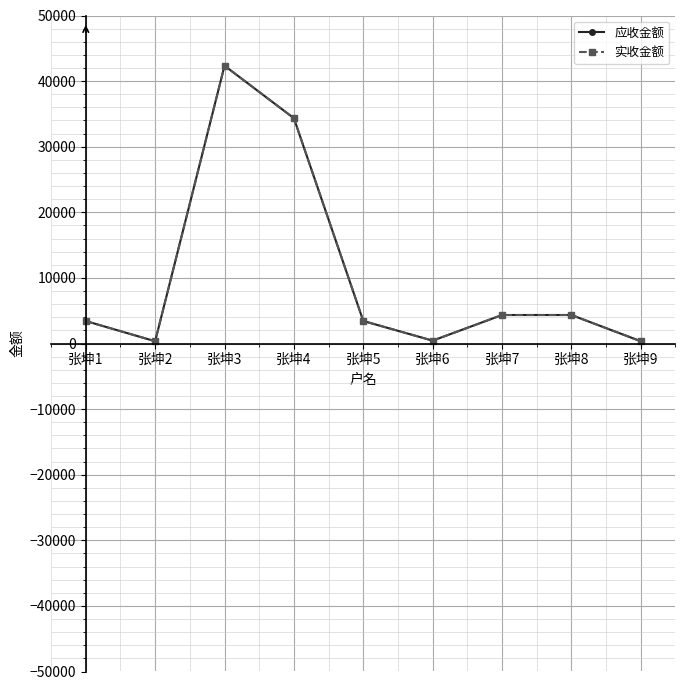

At how many categories does at least one series exceed 11290?

2